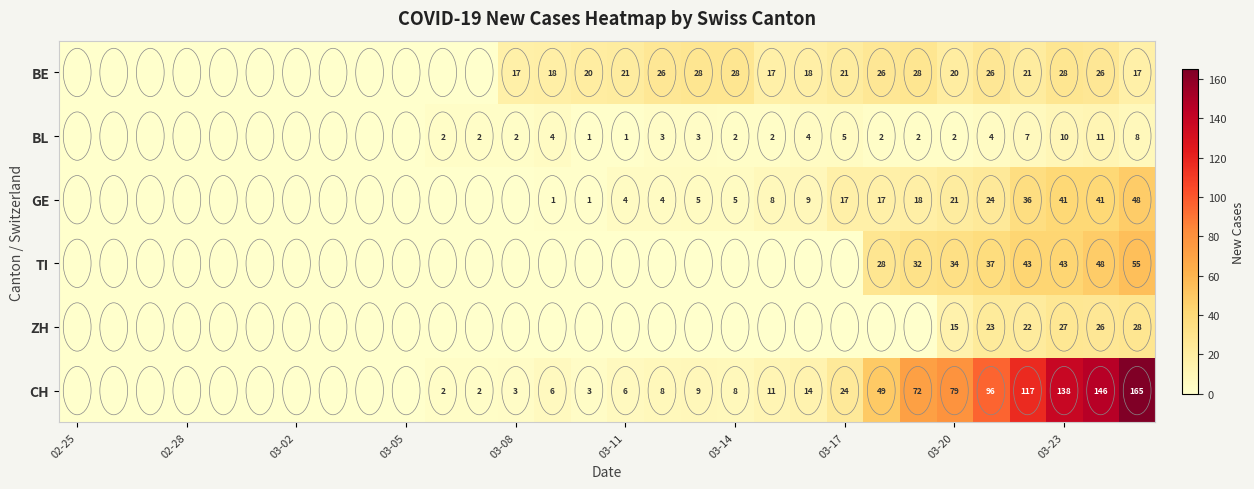

Which series has the largest total across all categories?

CH